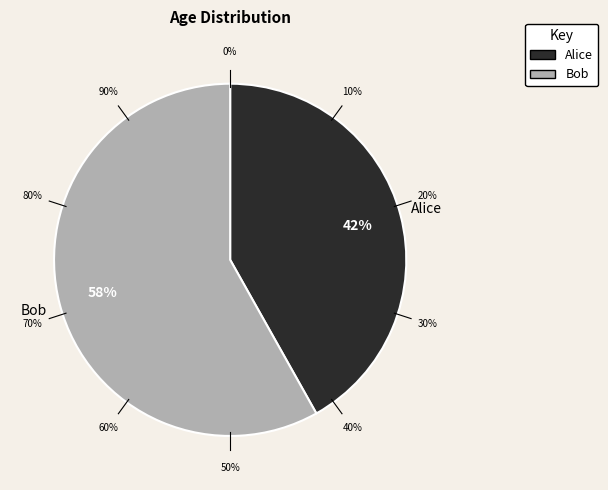

To the nearest percent, what portion does Bob represent?

58%